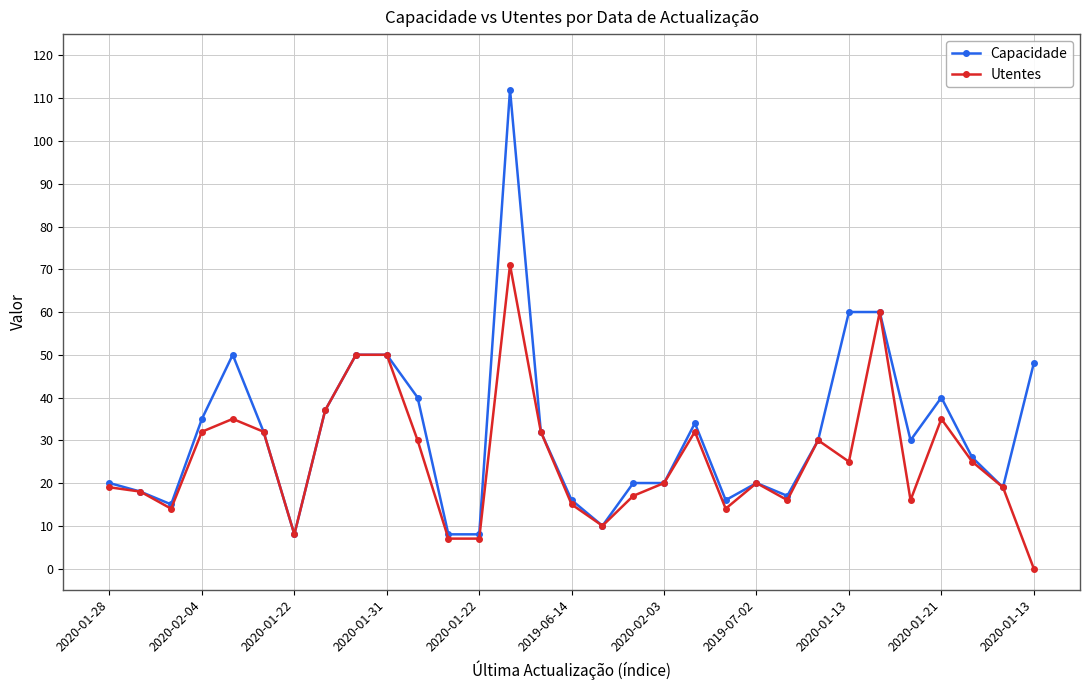

Which series has the largest total across all categories?

Capacidade